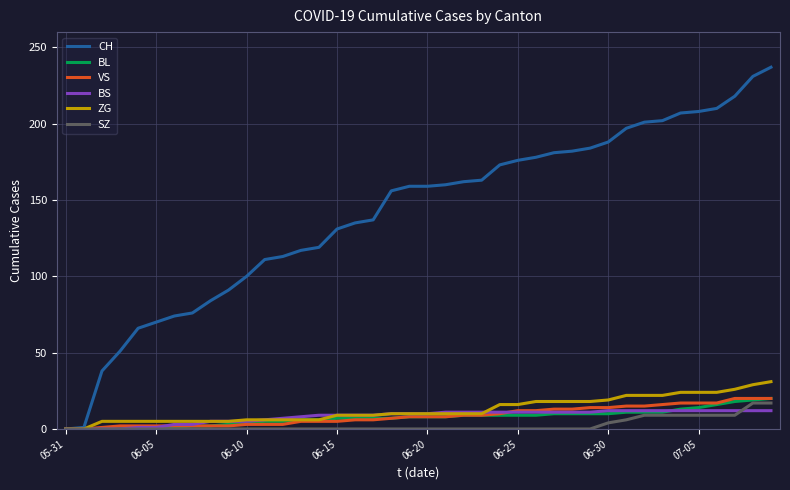

What is the highest value of the BL series?

20